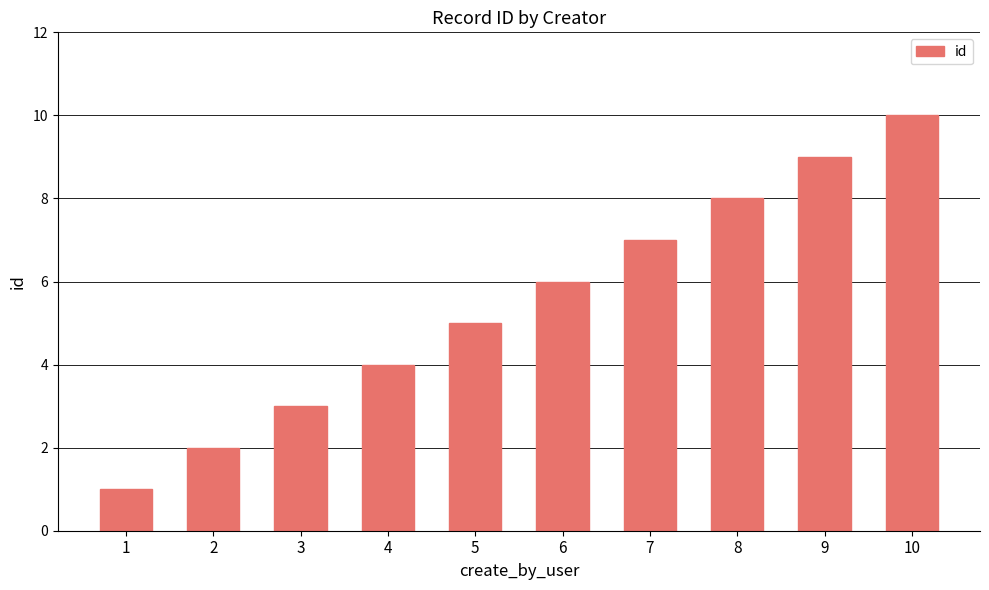

Which has a higher value, 7 or 6?

7